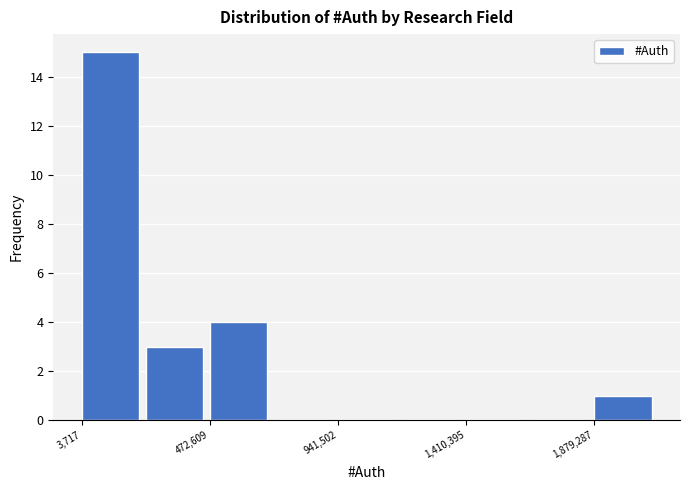

Reading left to right, transcribe this chart: for each bar, give the range it covers on the x-axis and its height. Neither the bar edges nor the heights are printed on the chart, so give them approximately, as read against the axes.

0 to 250000: 15
250000 to 450000: 3
450000 to 700000: 4
700000 to 950000: 0
950000 to 1200000: 0
1200000 to 1400000: 0
1400000 to 1650000: 0
1650000 to 1900000: 0
1900000 to 2100000: 1